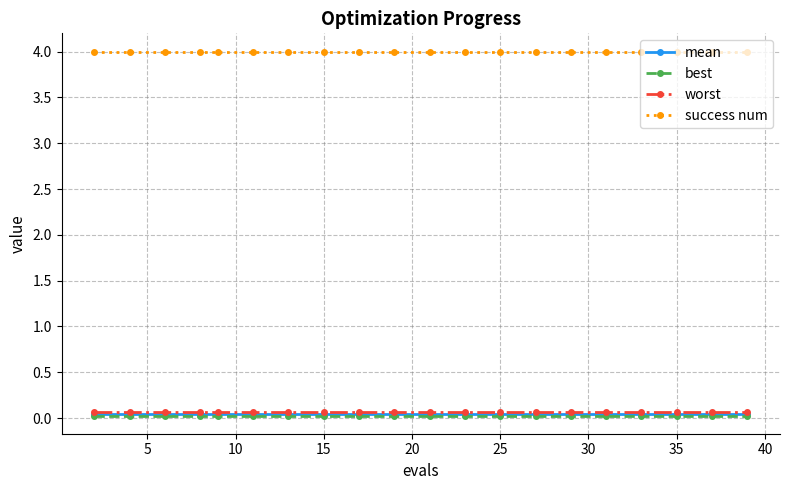

Which series has the largest total across all categories?

success num